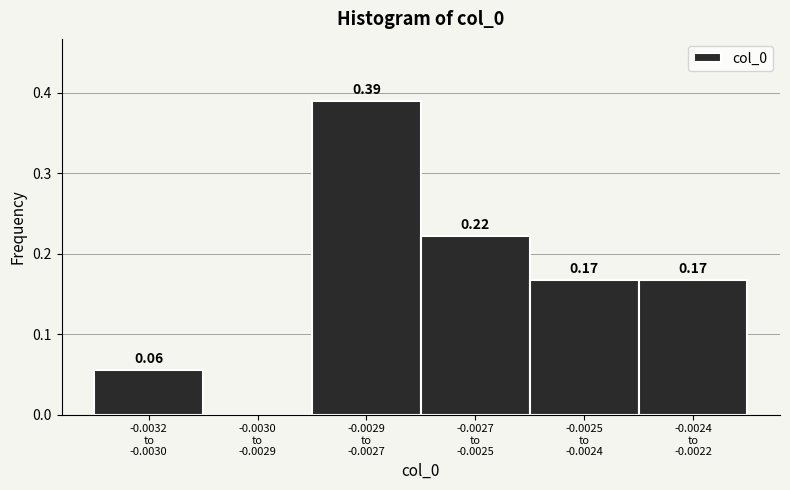

What is the sum of all values?

1.0